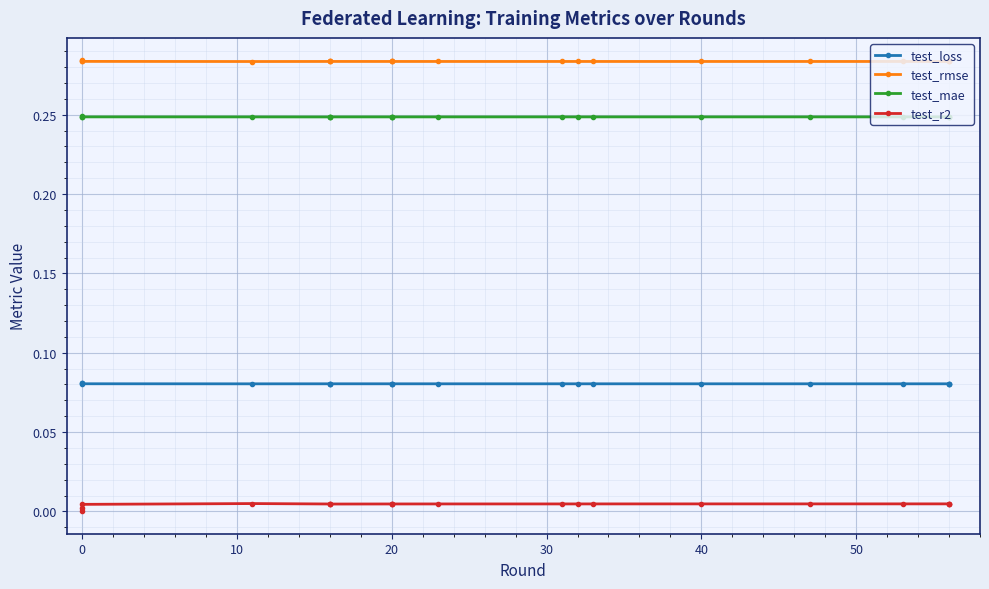

Which series has the widest spread of values?

test_r2